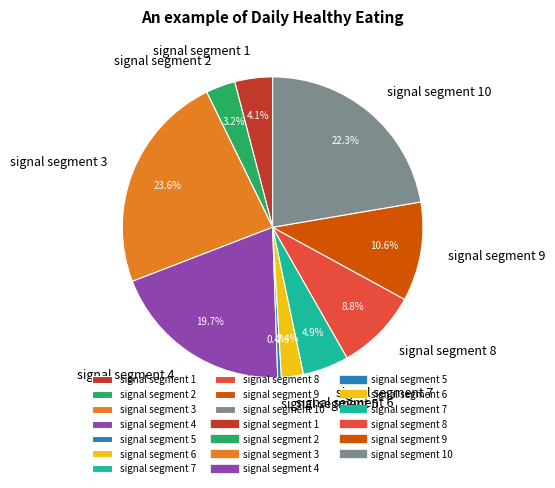

Count the number of slices in the pie.

10